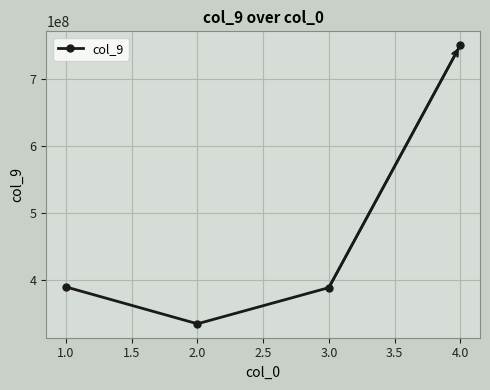

What is the smallest value displayed?

333987617